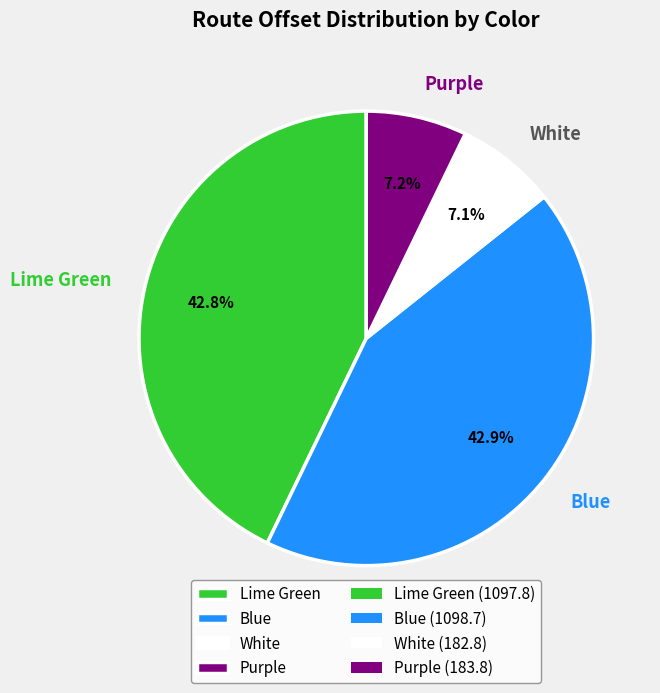

How many segments does this pie chart have?

4